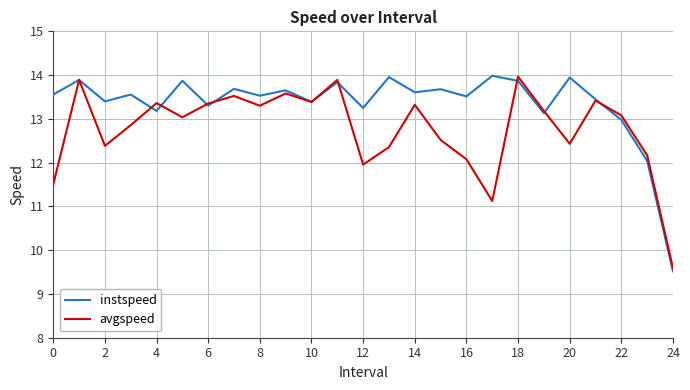

Does the chart have visible grid lines?

Yes